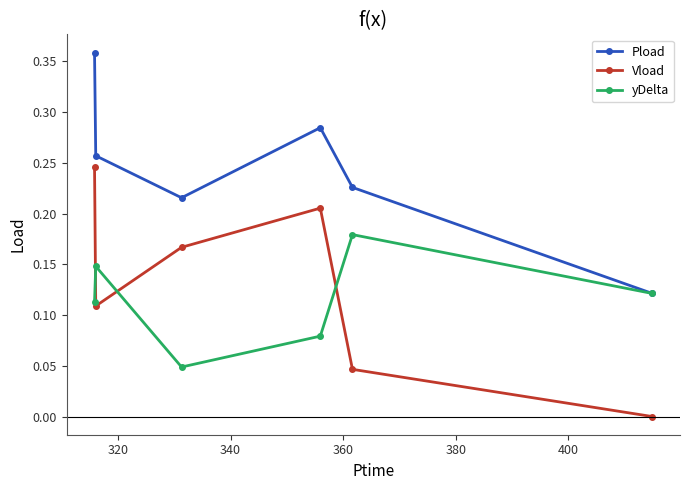

After their last crossing, which series has the higher values: yDelta or Vload?

yDelta